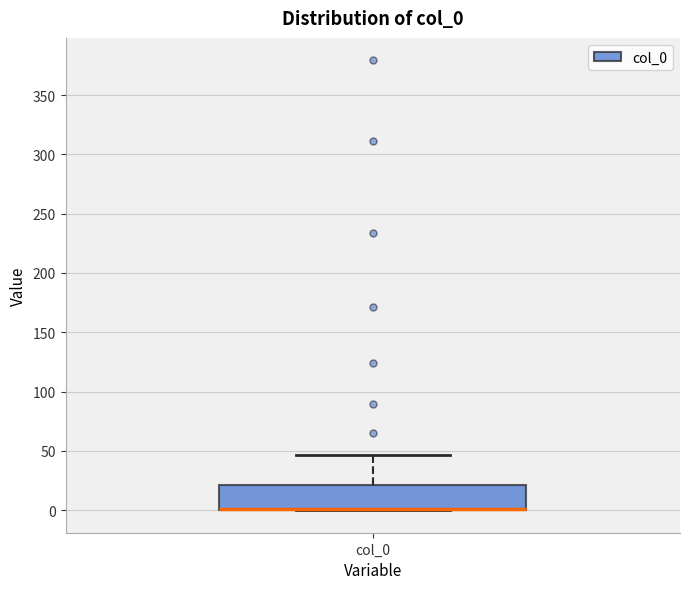

Transcribe this box plot: give where the median line is, the range the box spans, and where the two whiskers end, as read against the y-axis. The values are not printed on the chart, so give them approximately, as read against the axis.

median 0 (drawn on the box's lower edge), box 0 to 20, whiskers 0 to 45